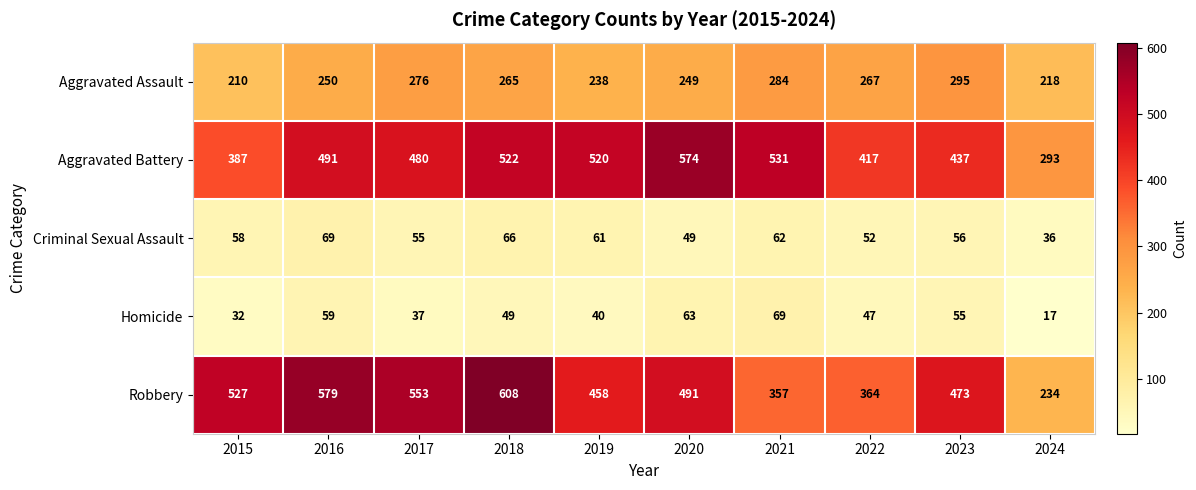

Which series has the widest spread of values?

Robbery